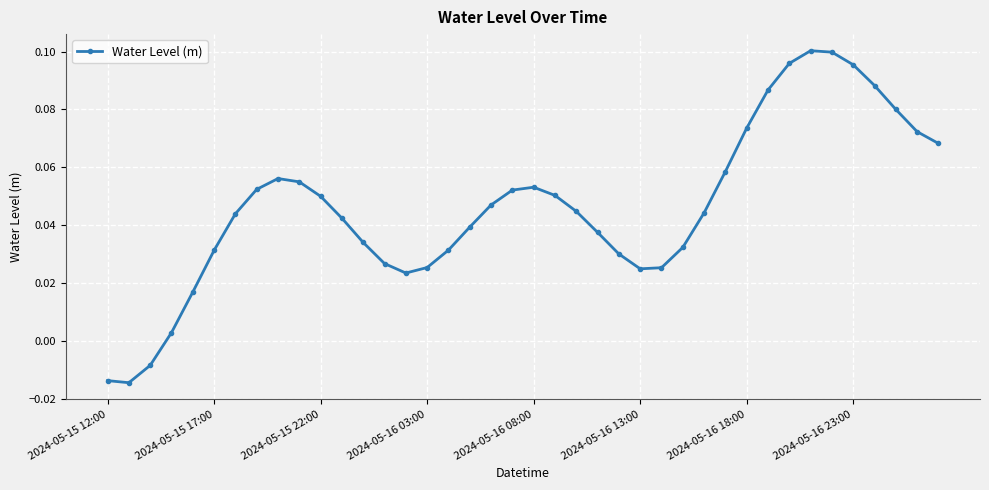

How many interior local peaks (higher than both neighbors) does the data have?

3